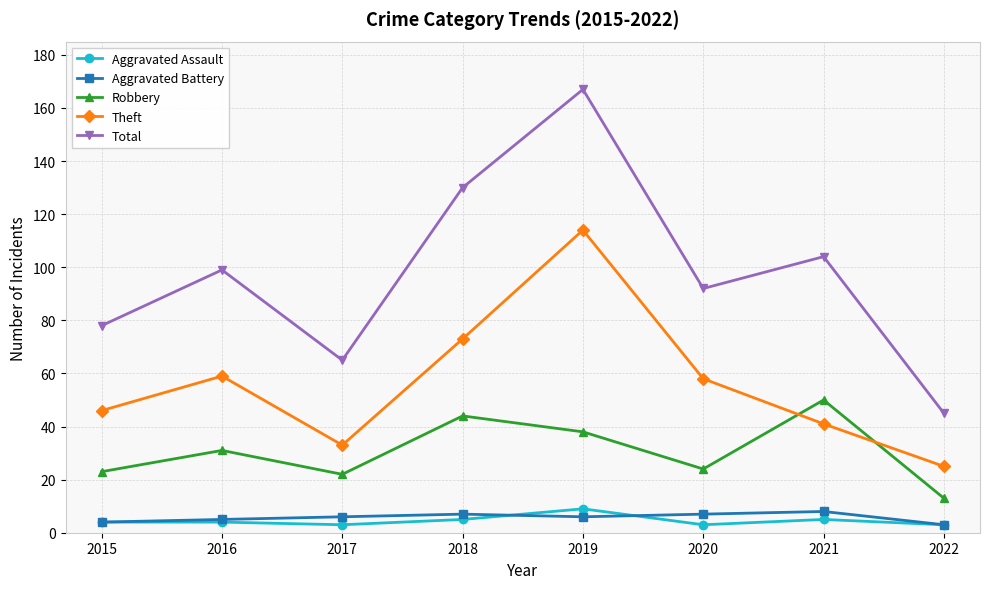

Rank the series at 2018 from highest to lowest value.

Total, Theft, Robbery, Aggravated Battery, Aggravated Assault